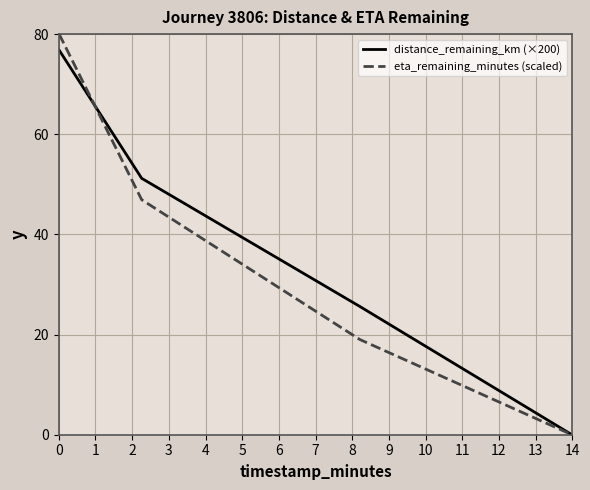

How many positive values does the distance_remaining_km (×200) series have?

3